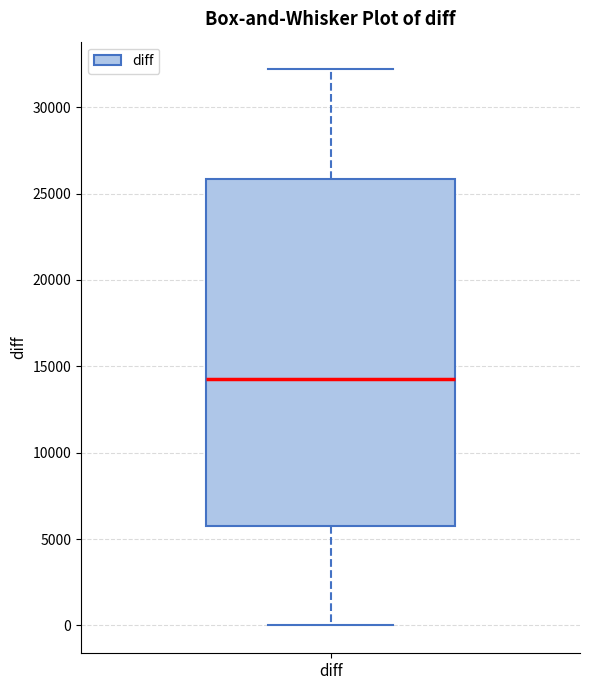

Transcribe this box plot: give where the median line is, the range the box spans, and where the two whiskers end, as read against the y-axis. The values are not printed on the chart, so give them approximately, as read against the axis.

median 14500, box 6000 to 26000, whiskers 0 to 32000